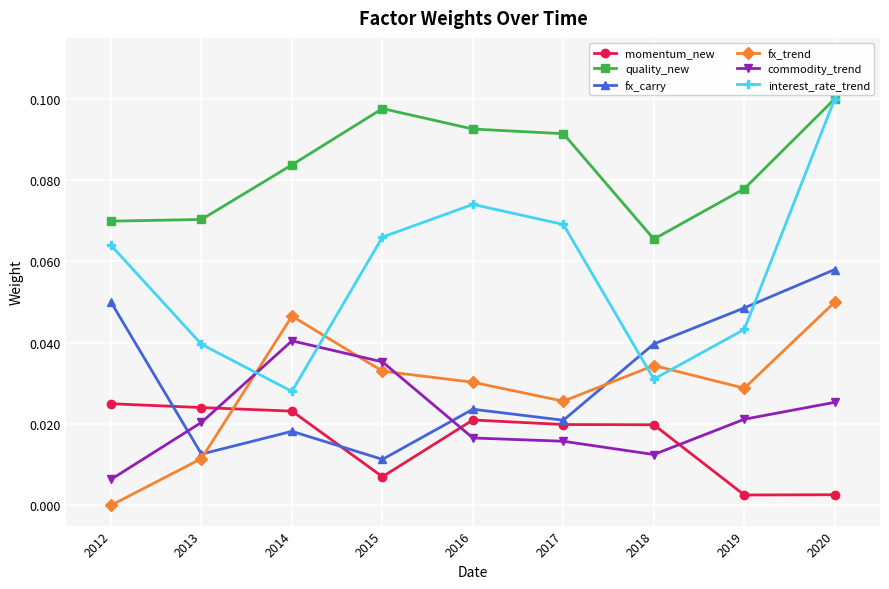

Which label corresponds to the smallest value in the chart?

2012